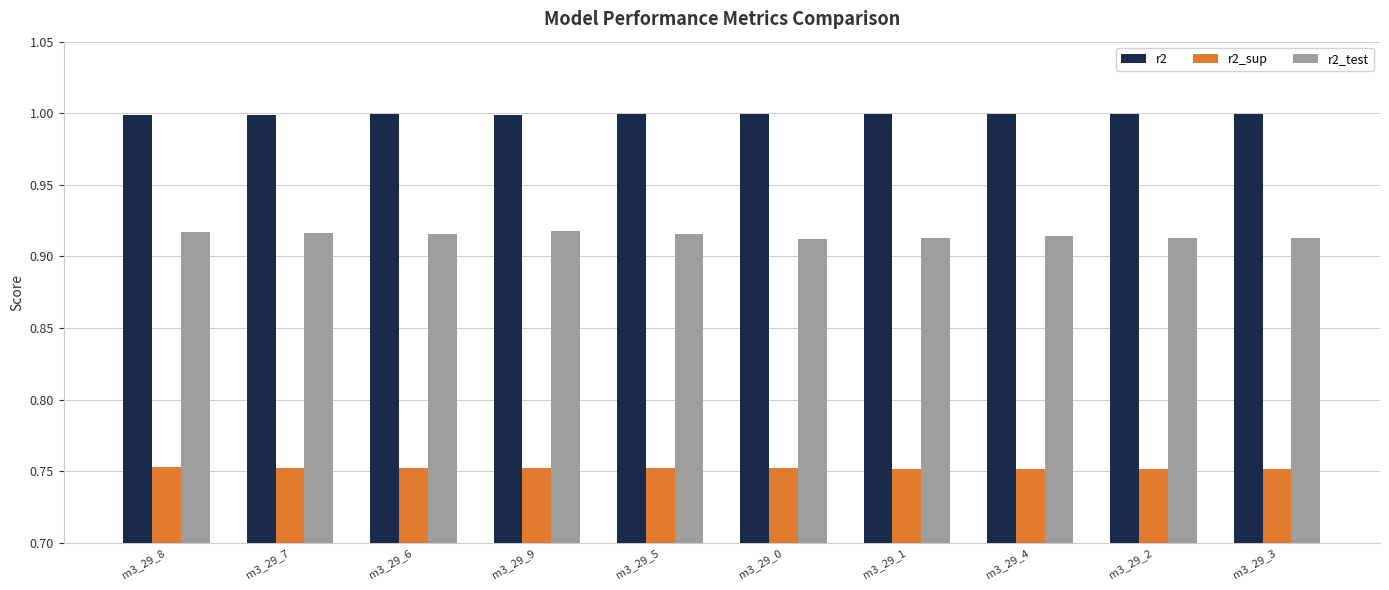

What are all the series names shown in the legend?

r2, r2_sup, r2_test